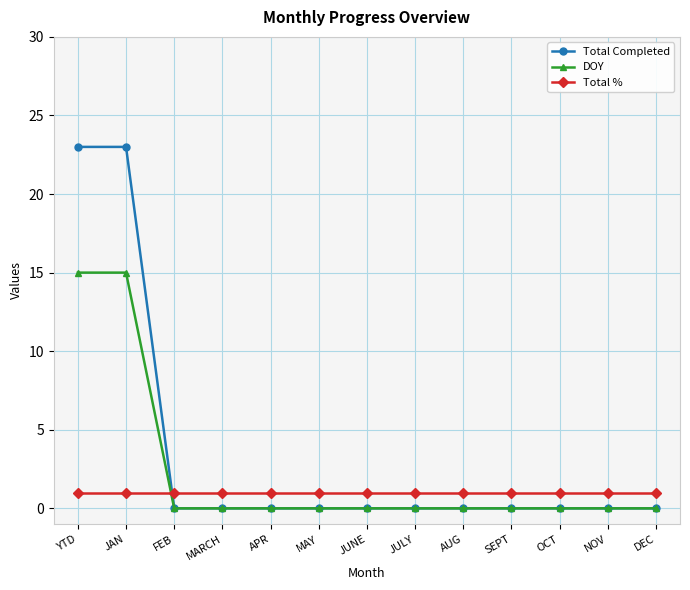

Reading left to right, transcribe all the data shown in this chart.

Total Completed: 23	23	0	0	0	0	0	0	0	0	0	0	0
DOY: 15	15	0	0	0	0	0	0	0	0	0	0	0
Total %: 1	1	1	1	1	1	1	1	1	1	1	1	1